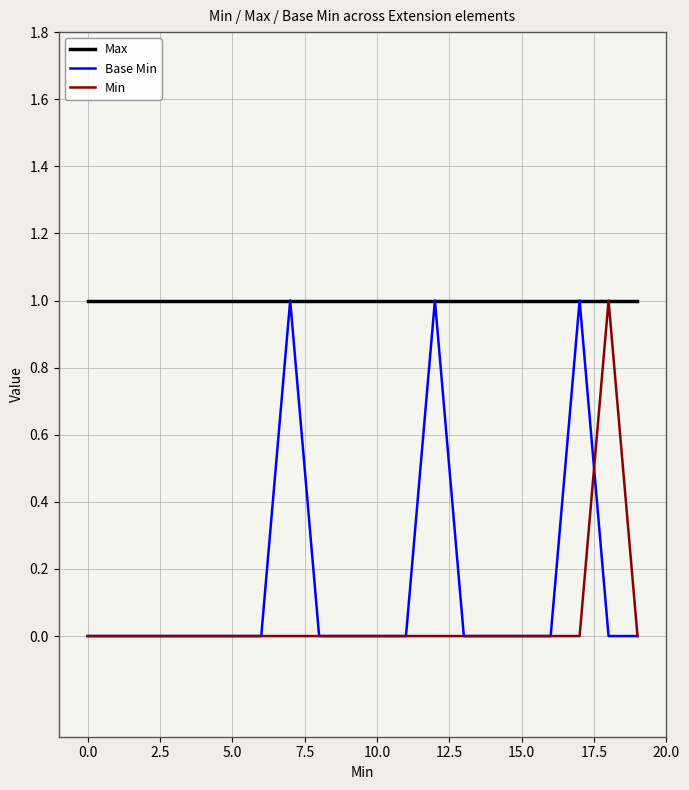

Which series has the largest total across all categories?

Max